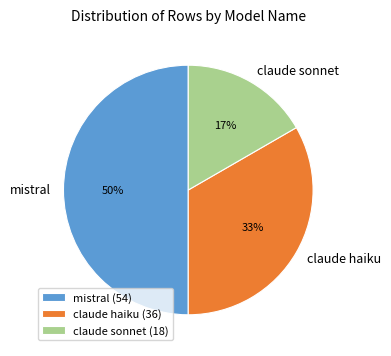

Is it true that claude sonnet is 17% of the pie?

True